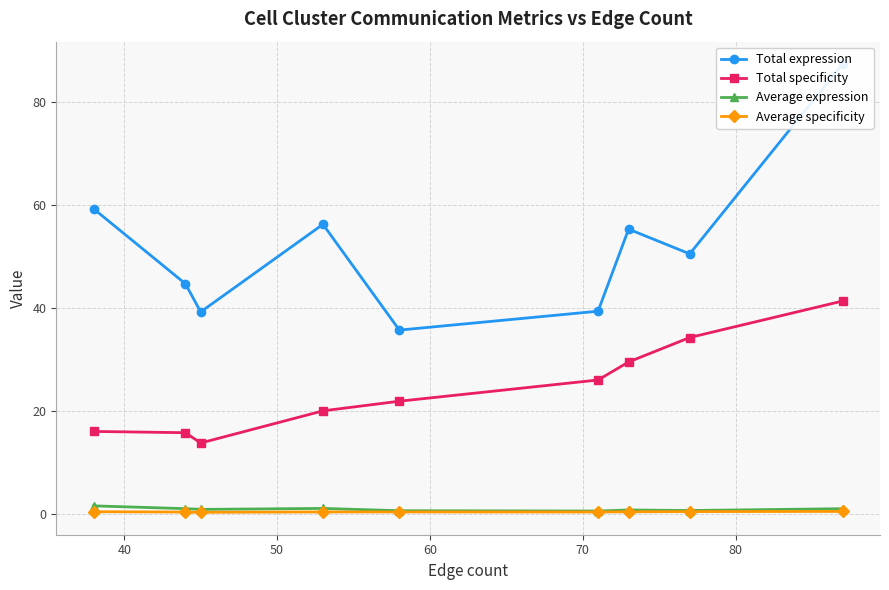

True or false: Average specificity and Total specificity intersect in this chart.

False